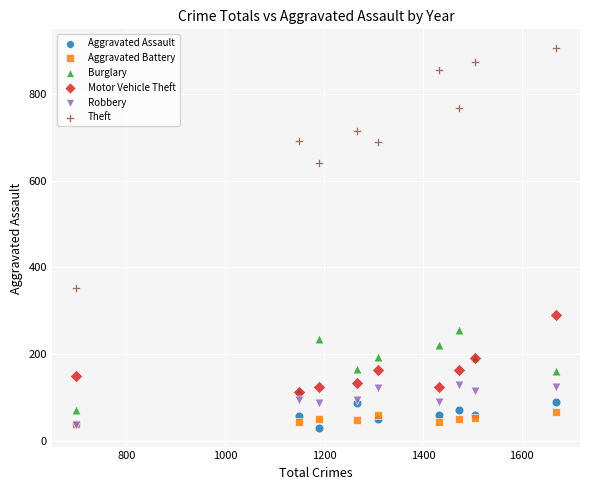

Which series reaches the maximum Y coordinate?

Theft